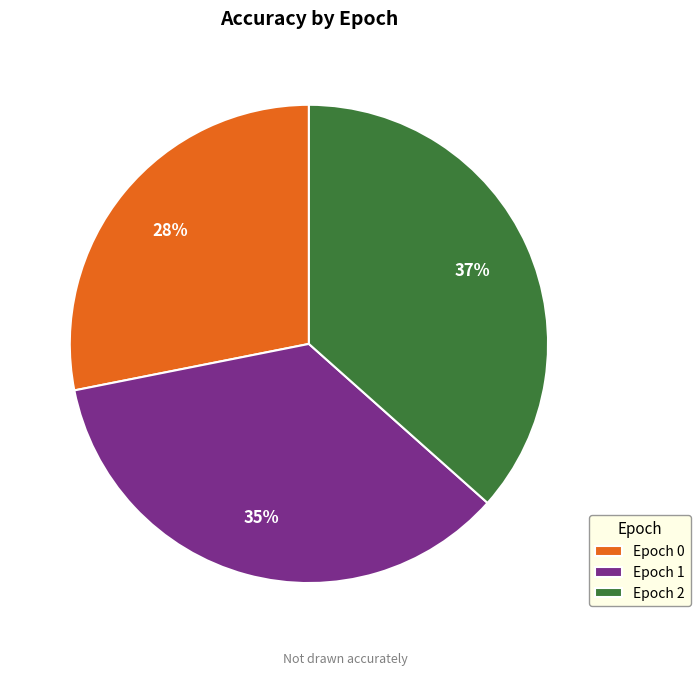

How many slices are in this pie chart?

3